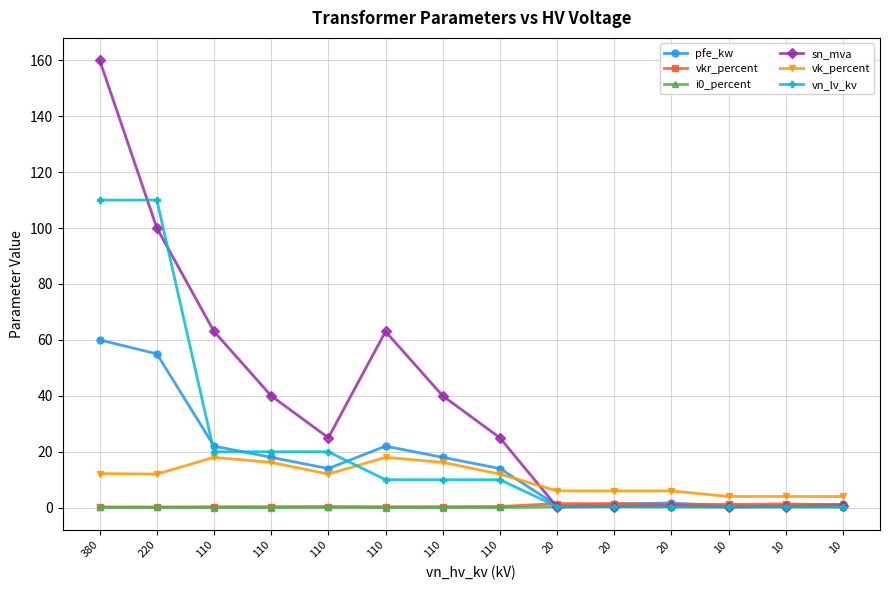

How many data points does each series have?

14